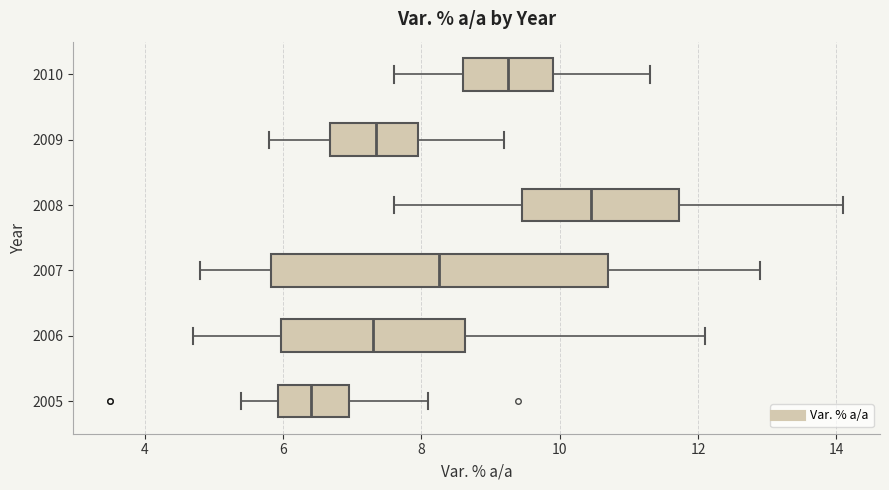

Where does the right whisker of the box at y = 2008 end on the x-axis? The values are not printed on the chart, so give them approximately, as read against the axis.

14.2